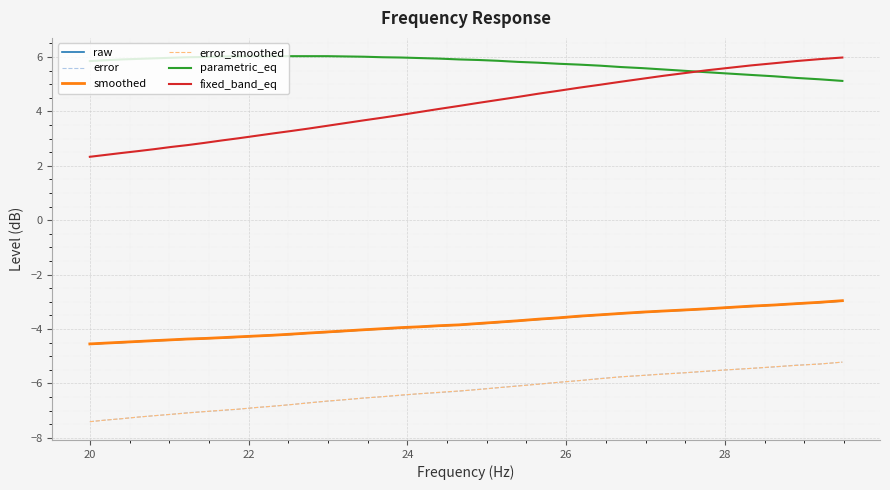

Which series has the largest range (max minus min)?

fixed_band_eq